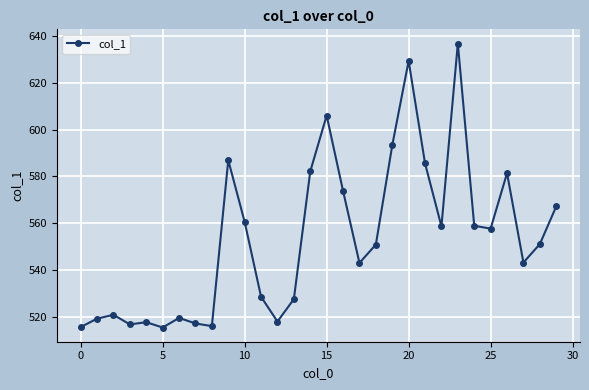

True or false: the data has more than 1 interior local peaks.

True